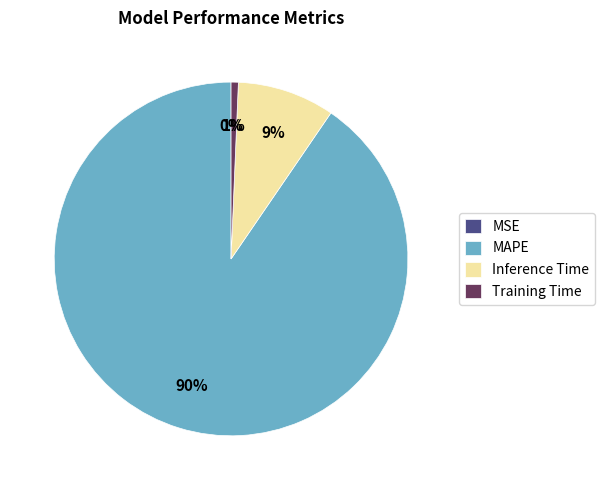

What is the largest slice in the pie chart?

MAPE